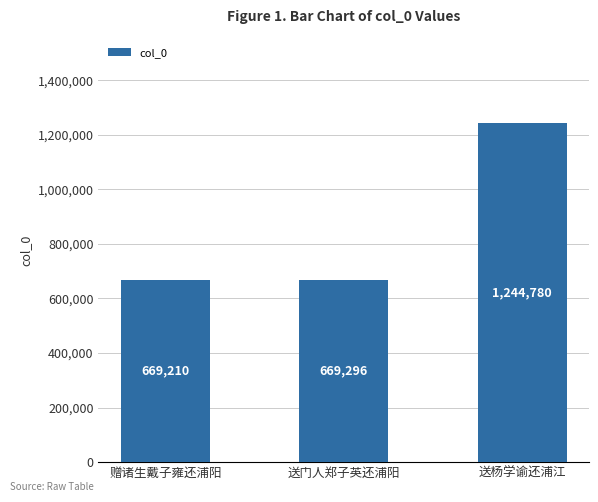

At which label is the value closest to 956995?

送门人郑子英还浦阳